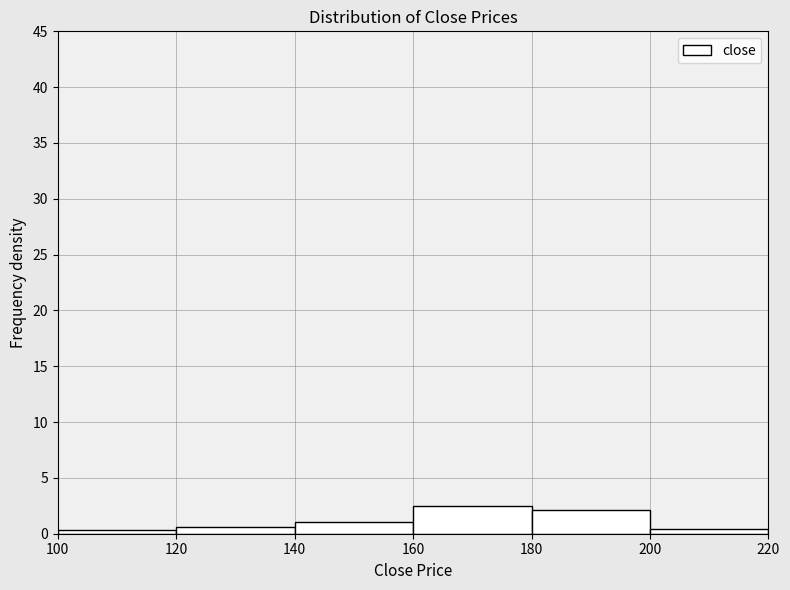

What is the height of the bar covering 160 to 180 on the x-axis? The values are not printed on the chart, so give them approximately, as read against the axis.

2.5